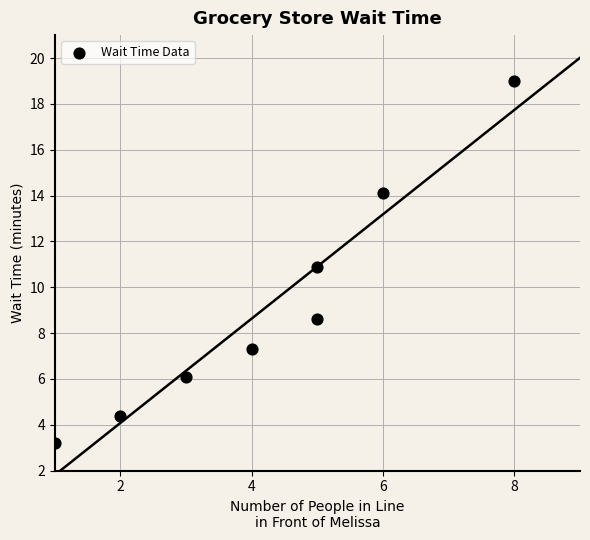

What is the range of X values (max minus min)?

7.0